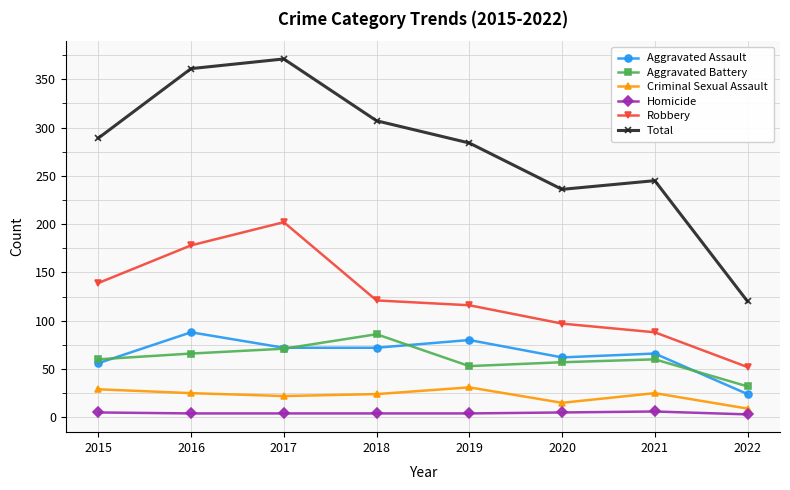

Which series has the largest total across all categories?

Total